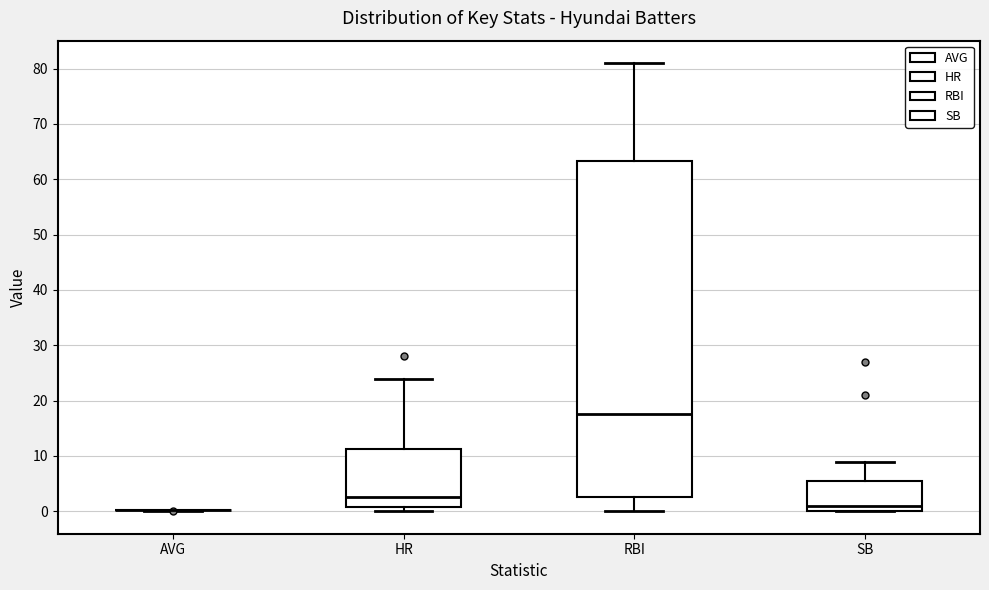

Reading left to right, transcribe this box plot: for each box, give where its median line is, the range the box spans, and where its two whiskers end, as read against the y-axis. The values are not printed on the chart, so give them approximately, as read against the axis.

AVG: box collapsed to a line at 0, whiskers 0 to 0
HR: median 3, box 1 to 11, whiskers 0 to 24
RBI: median 18, box 3 to 63, whiskers 0 to 81
SB: median 1, box 0 to 6, whiskers 0 to 9